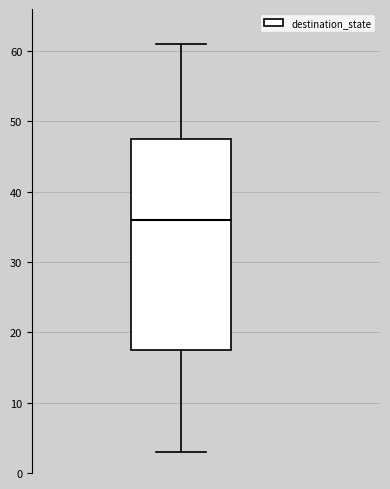

Transcribe this box plot: give where the median line is, the range the box spans, and where the two whiskers end, as read against the y-axis. The values are not printed on the chart, so give them approximately, as read against the axis.

median 36, box 18 to 48, whiskers 3 to 61